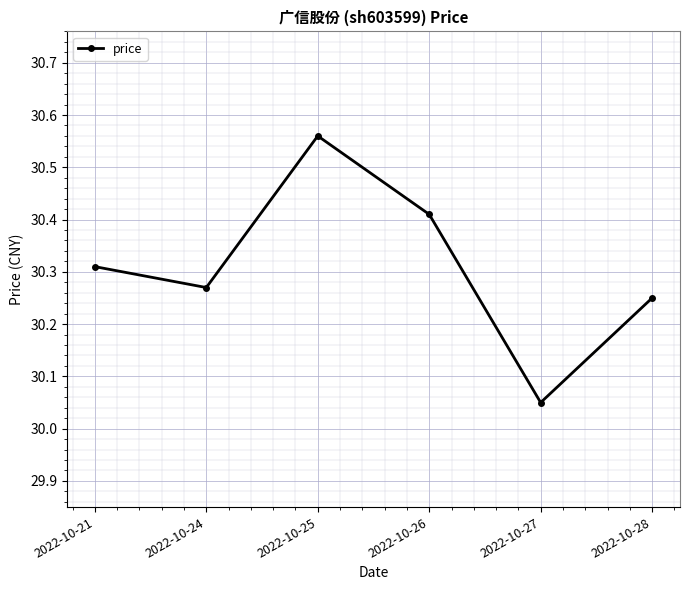

Where is the data nearest to the value 30?

2022-10-27